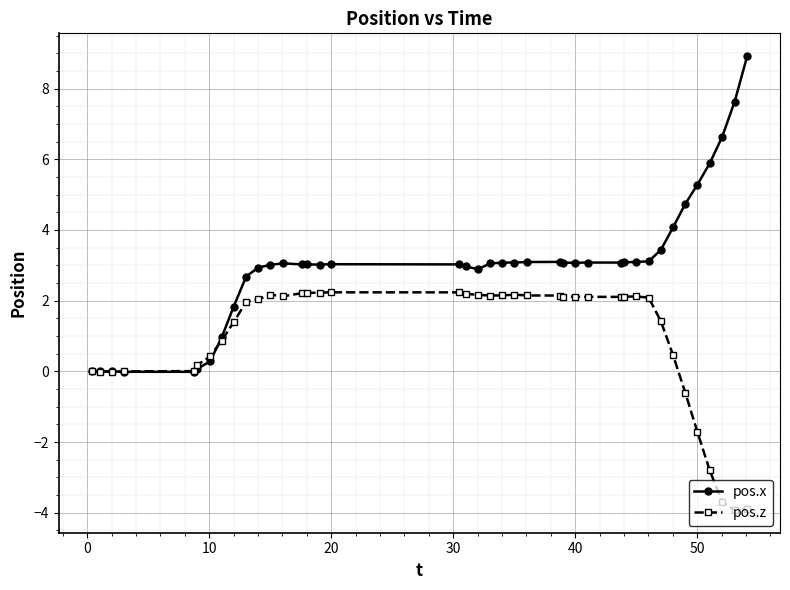

What is the highest value of the pos.x series?

8.9